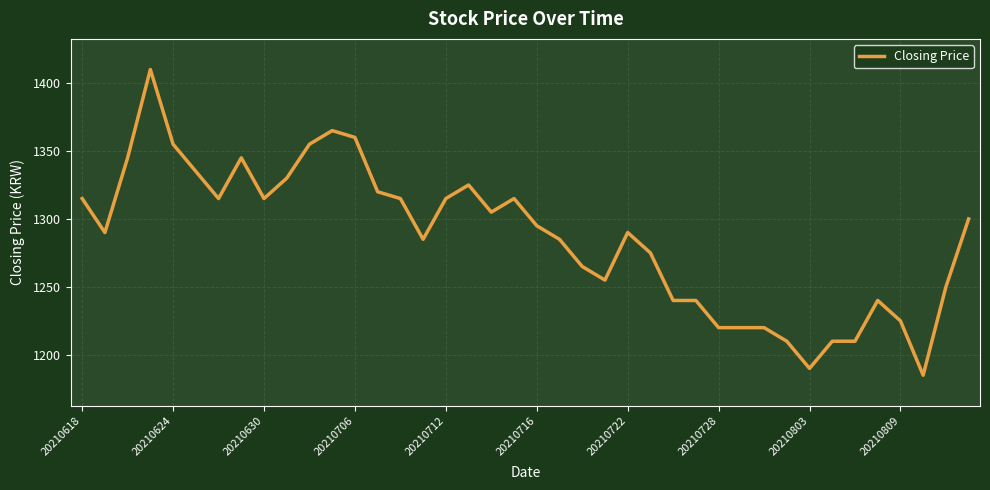

What is the difference between the maximum and minimum values?

225